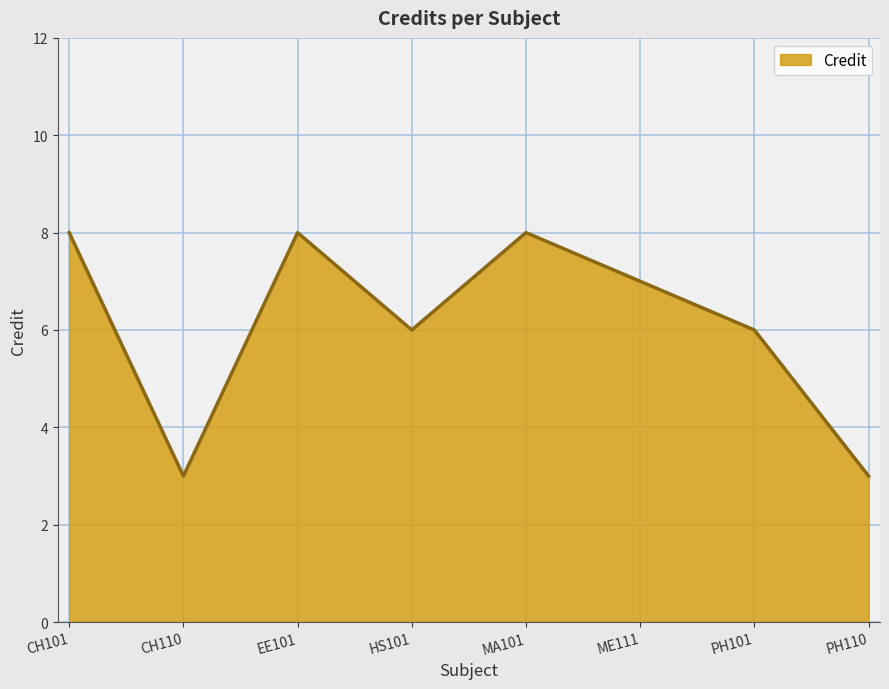

At which label does the data first exceed 7?

CH101